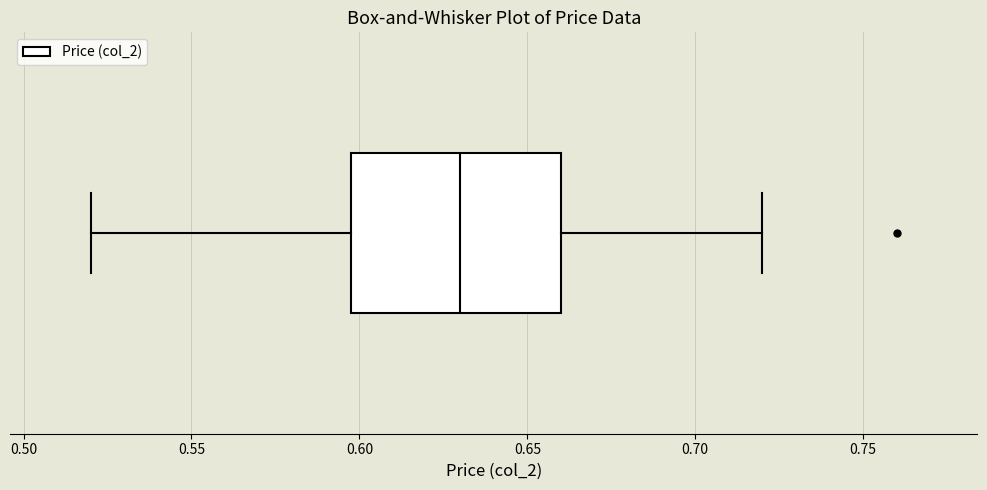

Where is the right edge of the box on the x-axis? The values are not printed on the chart, so give them approximately, as read against the axis.

0.66